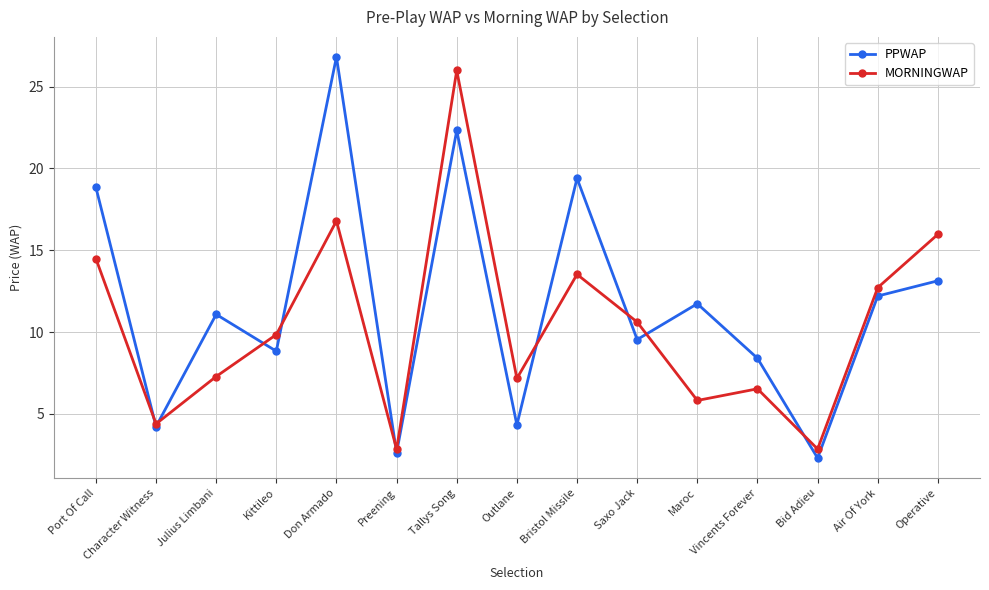

At which category does PPWAP reach its first local peak?

Julius Limbani